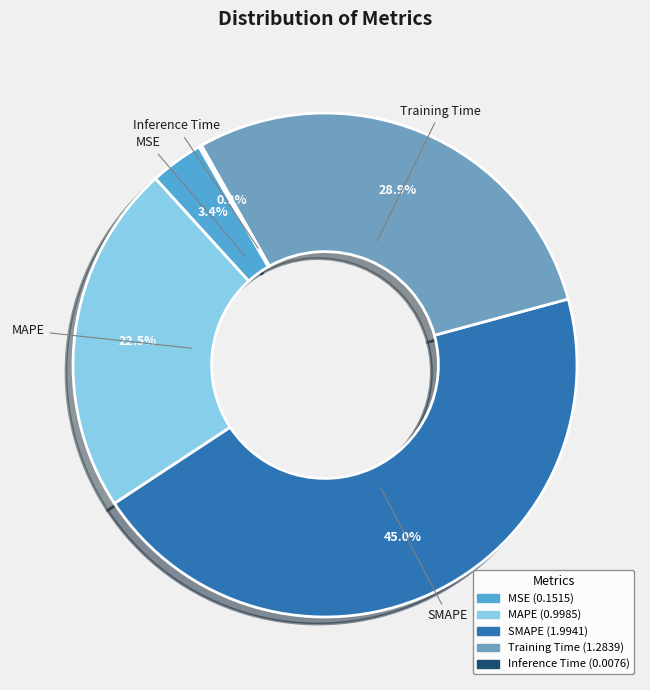

Which slice is the largest?

SMAPE